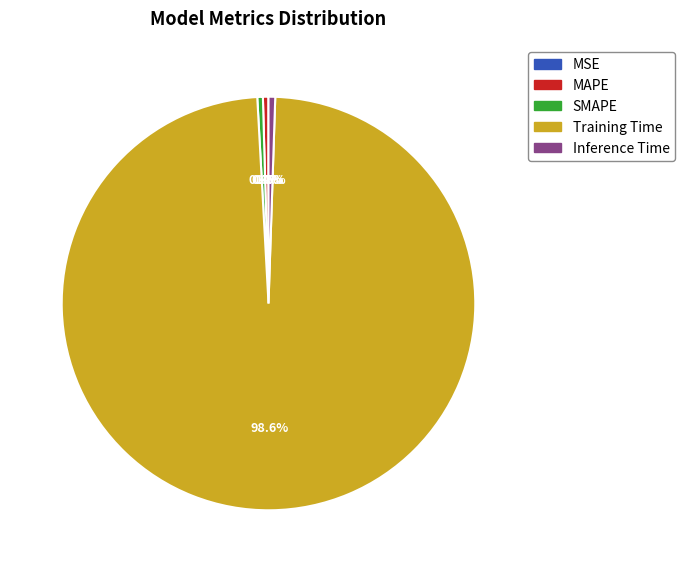

Which slice is the largest?

Training Time